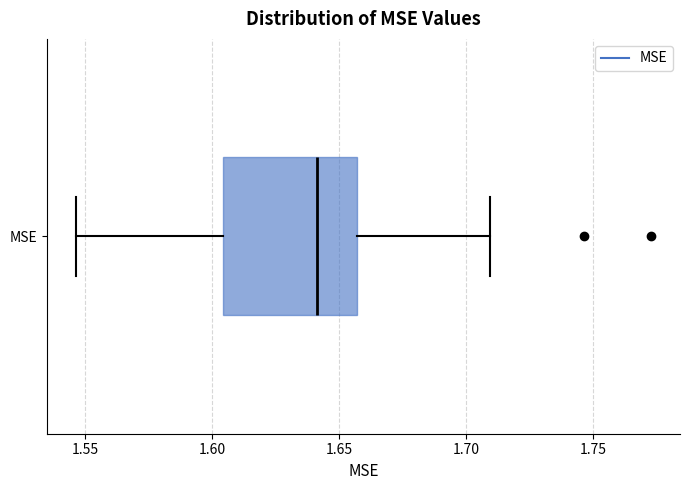

Transcribe this box plot: give where the median line is, the range the box spans, and where the two whiskers end, as read against the x-axis. The values are not printed on the chart, so give them approximately, as read against the axis.

median 1.640, box 1.605 to 1.655, whiskers 1.545 to 1.710